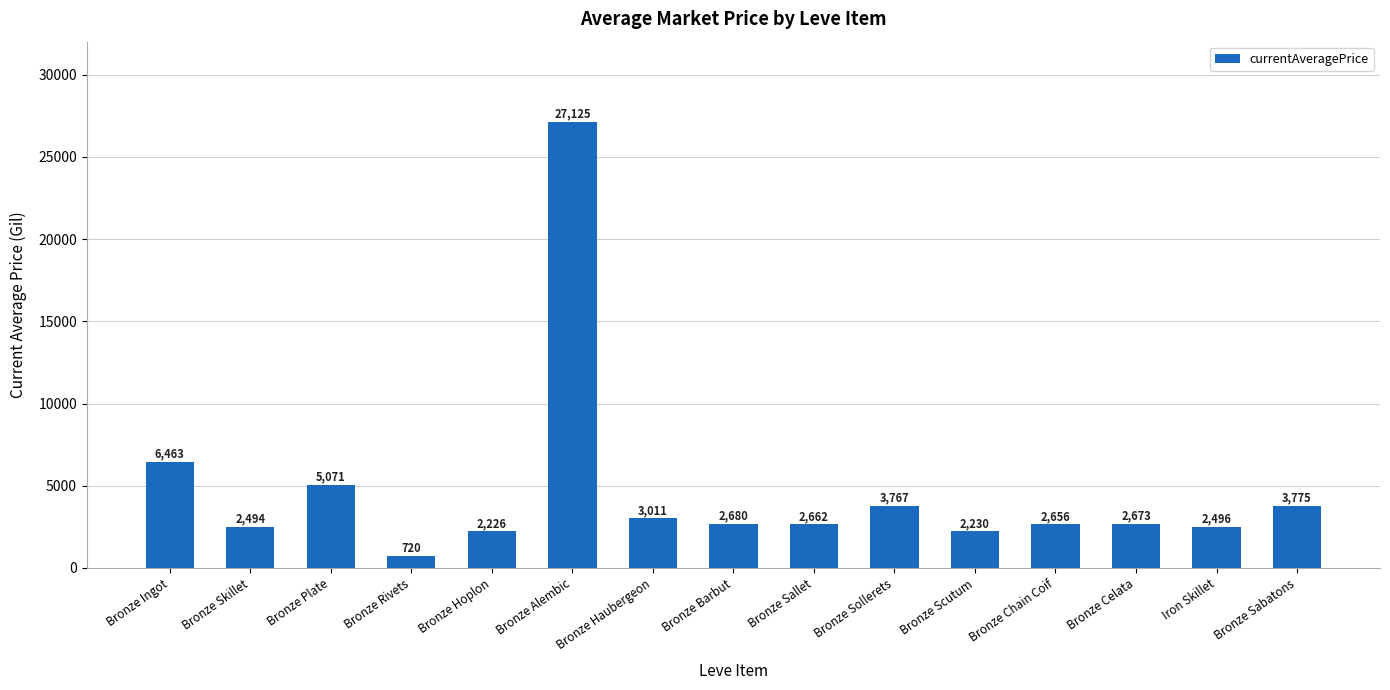

Which has a higher value, Bronze Sallet or Bronze Skillet?

Bronze Sallet